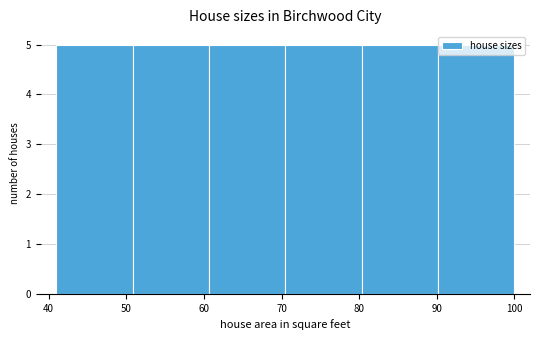

Reading left to right, transcribe this chart: for each bar, give the range it covers on the x-axis and its height. Neither the bar edges nor the heights are printed on the chart, so give them approximately, as read against the axes.

41 to 51: 5
51 to 61: 5
61 to 71: 5
71 to 80: 5
80 to 90: 5
90 to 100: 5